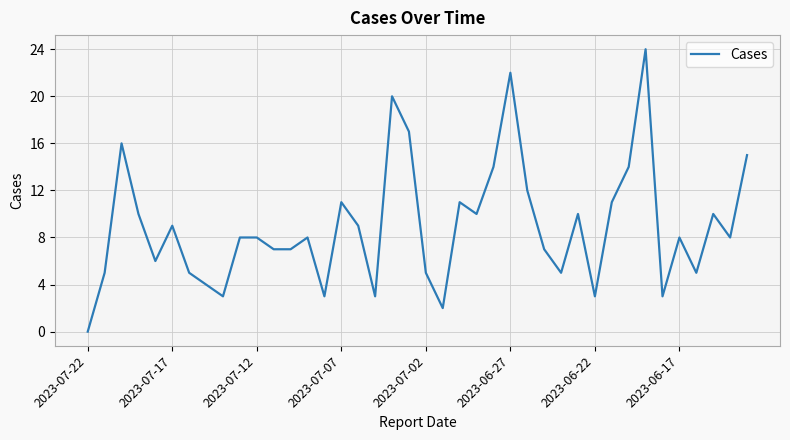

True or false: the data has more than 2 interior local peaks.

True